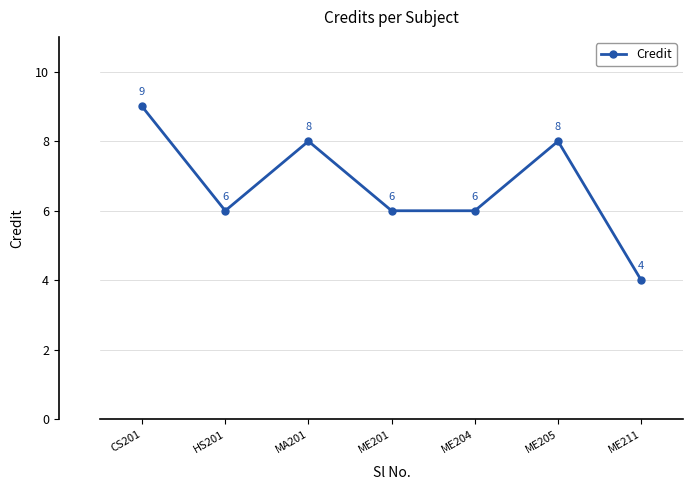

Reading left to right, extract all data points from this chart.

9	6	8	6	6	8	4